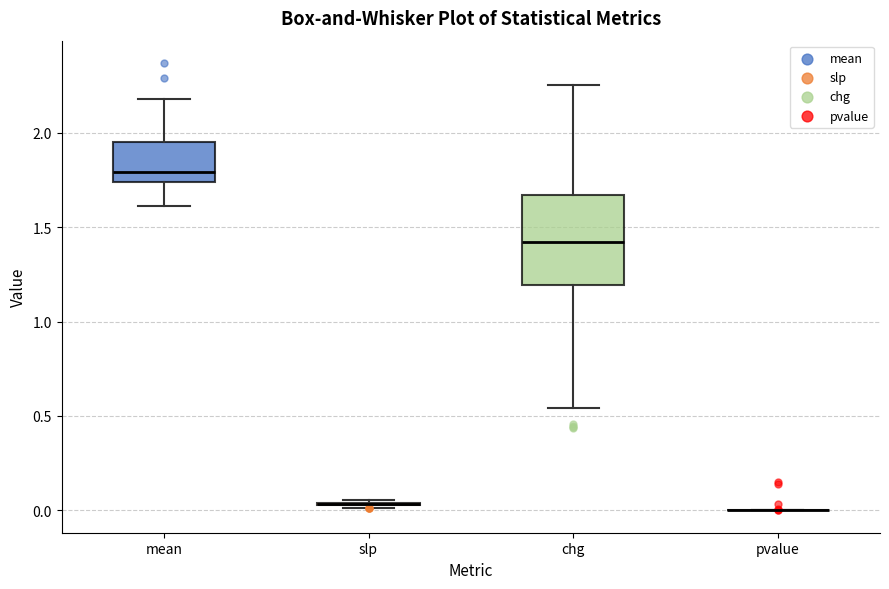

Reading left to right, read every box against the y-axis: the position of its median line, the range the box covers, and the ends of its whiskers. The values are not printed on the chart, so give them approximately, as read against the axis.

mean: median 1.80, box 1.75 to 1.95, whiskers 1.60 to 2.20
slp: box collapsed to a line at 0.05, whiskers 0.00 to 0.05
chg: median 1.40, box 1.20 to 1.65, whiskers 0.55 to 2.25
pvalue: box collapsed to a line at 0.00, whiskers 0.00 to 0.00